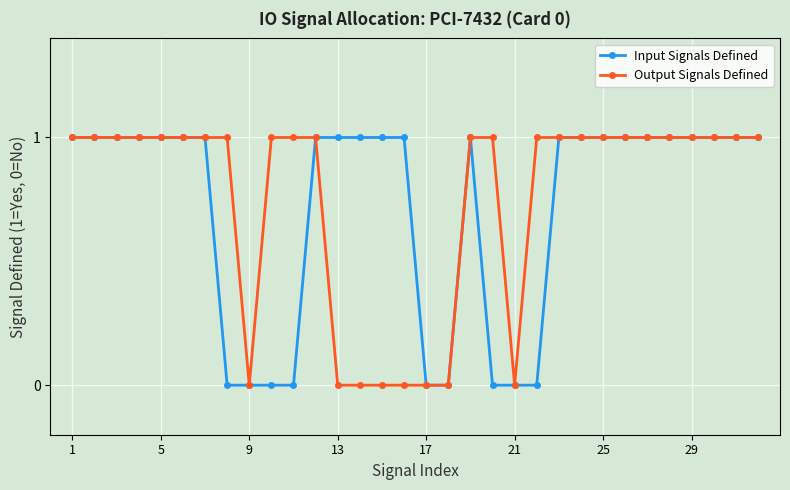

Rank the series by their average value, from highest to lowest.

Output Signals Defined, Input Signals Defined